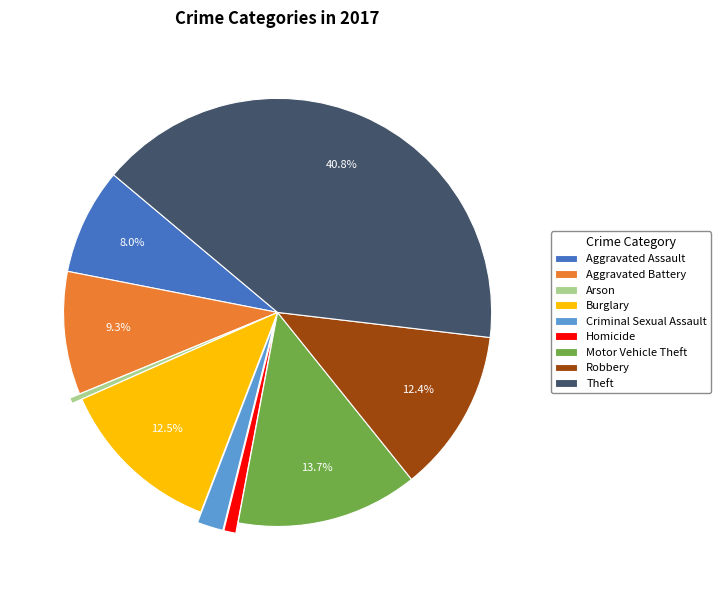

Is Burglary the majority of the pie?

No